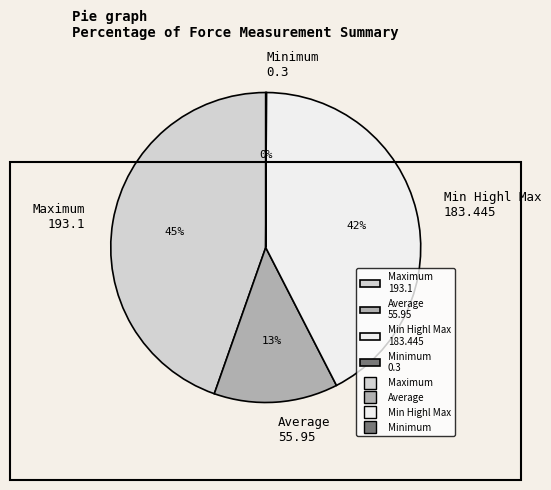

Is it true that Average 55.95 is 13% of the pie?

True